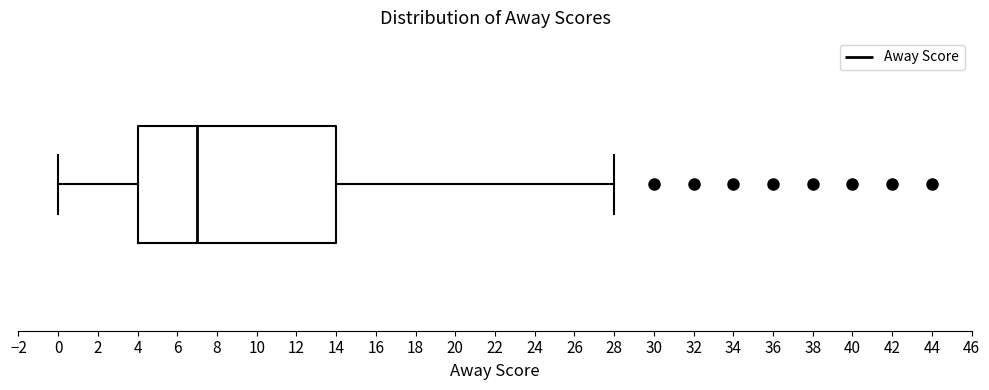

Transcribe this box plot: give where the median line is, the range the box spans, and where the two whiskers end, as read against the x-axis. The values are not printed on the chart, so give them approximately, as read against the axis.

median 7, box 4 to 14, whiskers 0 to 28